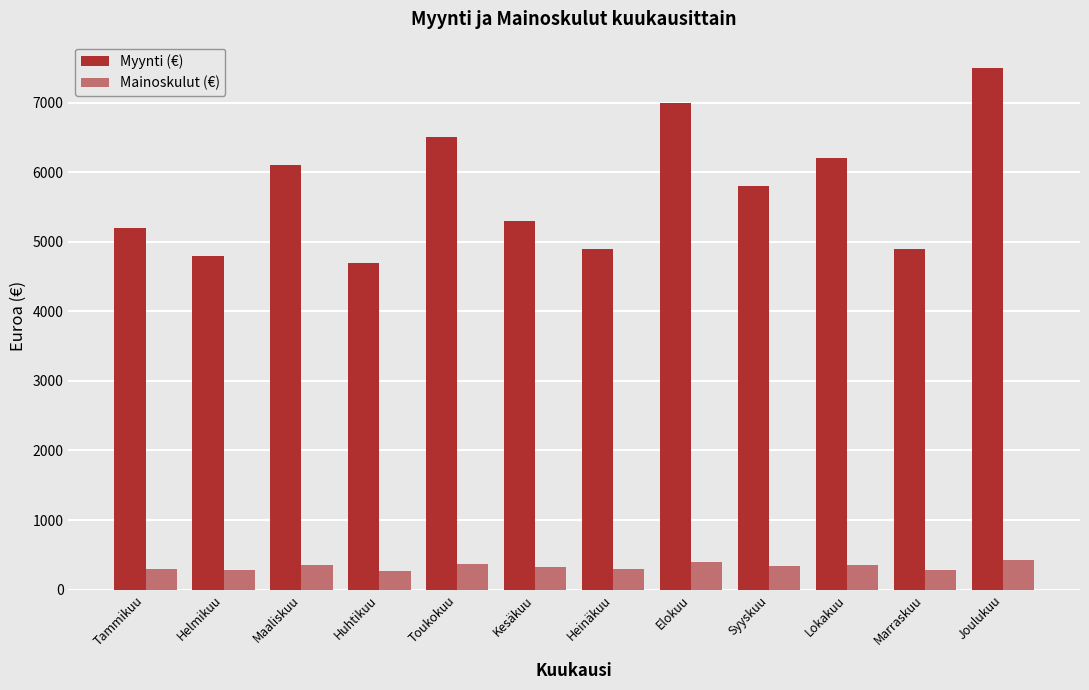

What is the sum of all Myynti (€) values?

68900